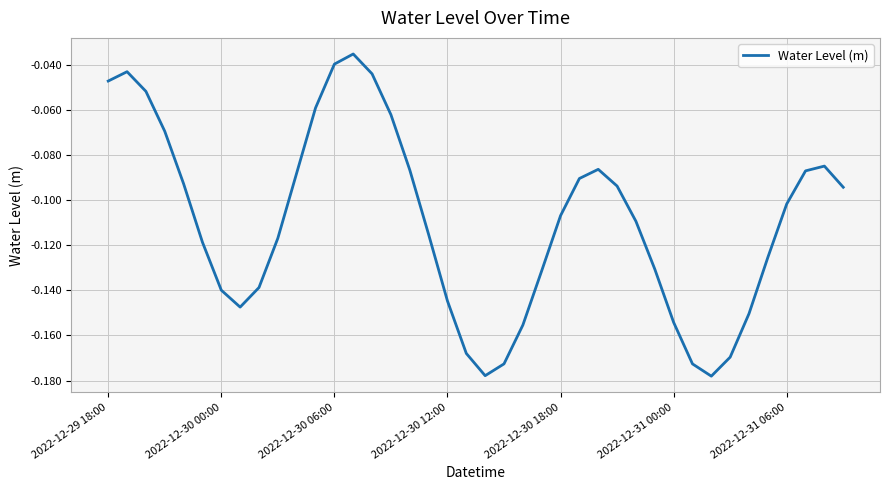

What is the label of the 1st point from the left?

2022-12-29 18:00